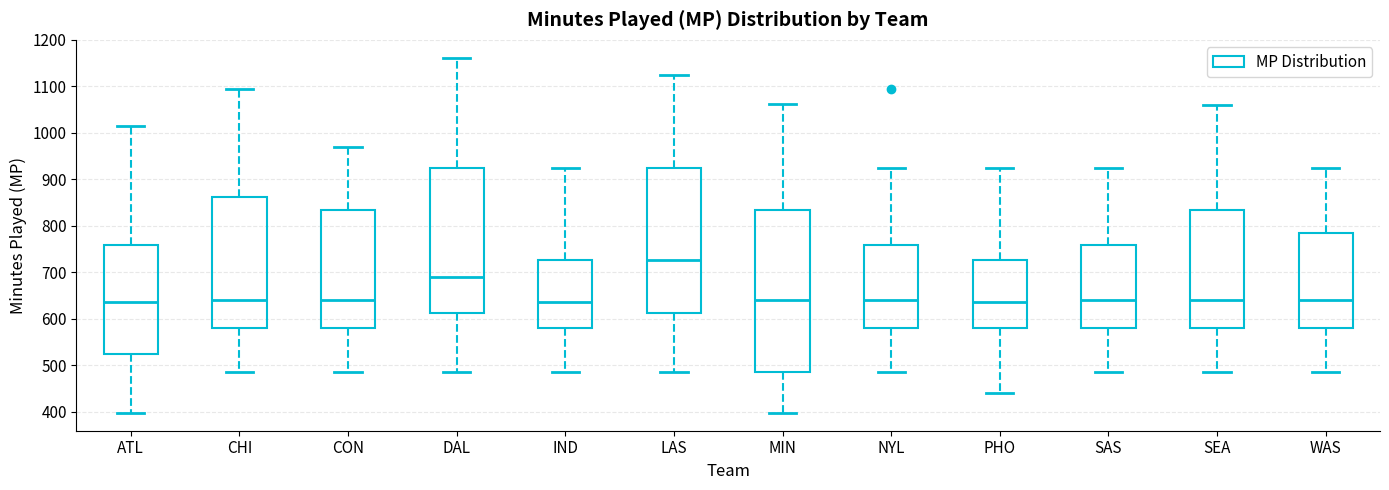

Comparing the boxes themselves (not the whiskers), which one is the tallest?

MIN